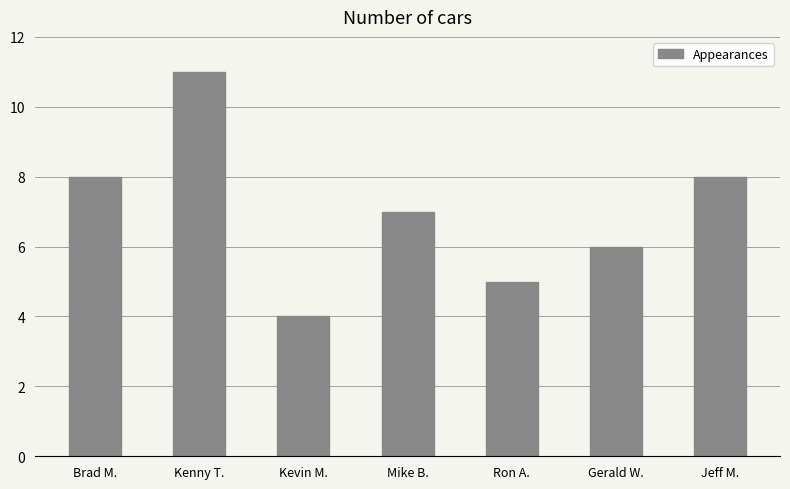

What is the label of the 4th bar from the right?

Mike B.